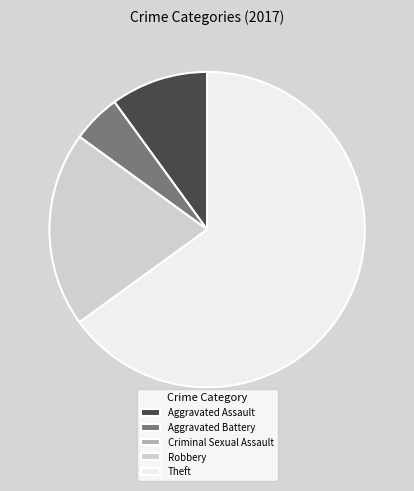

Which category has the biggest portion of the pie?

Theft